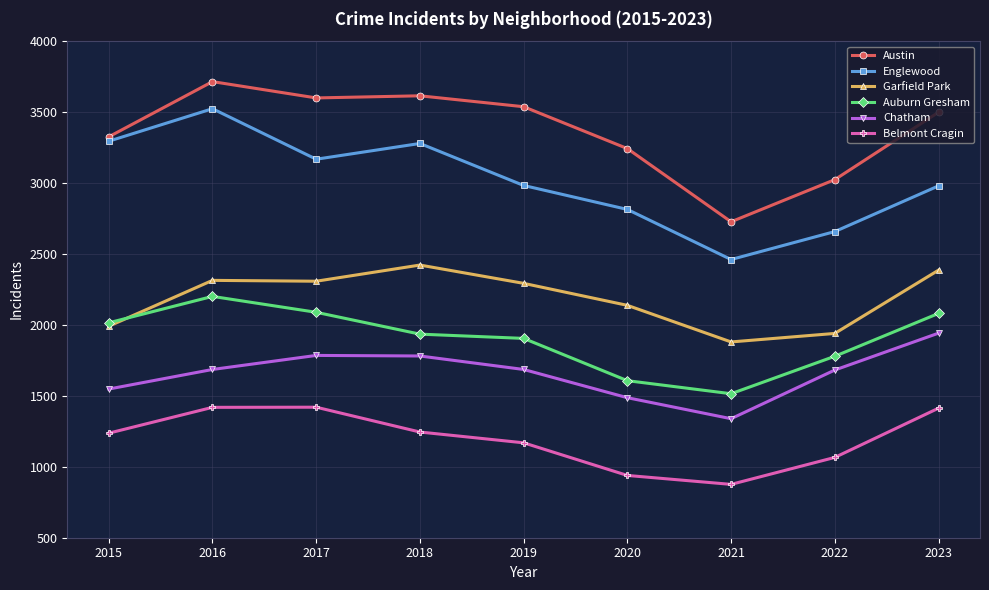

What is the difference between the second highest and second lowest values in the Belmont Cragin series?

480